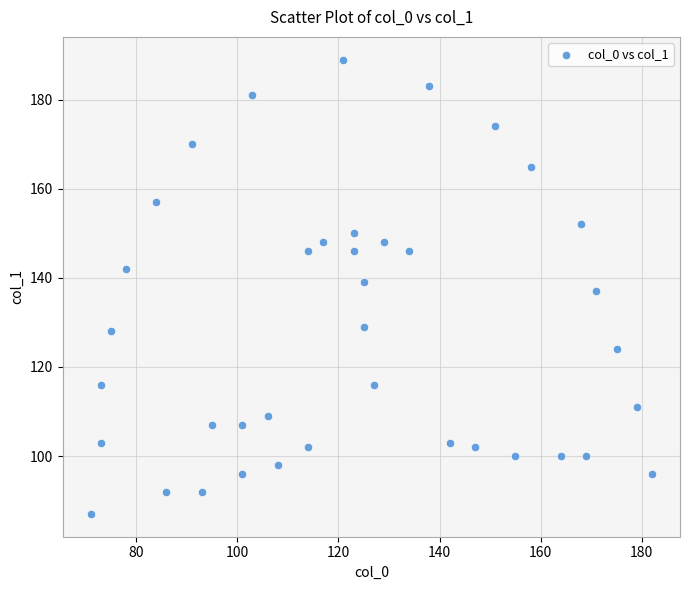

What is the range of X values (max minus min)?

111